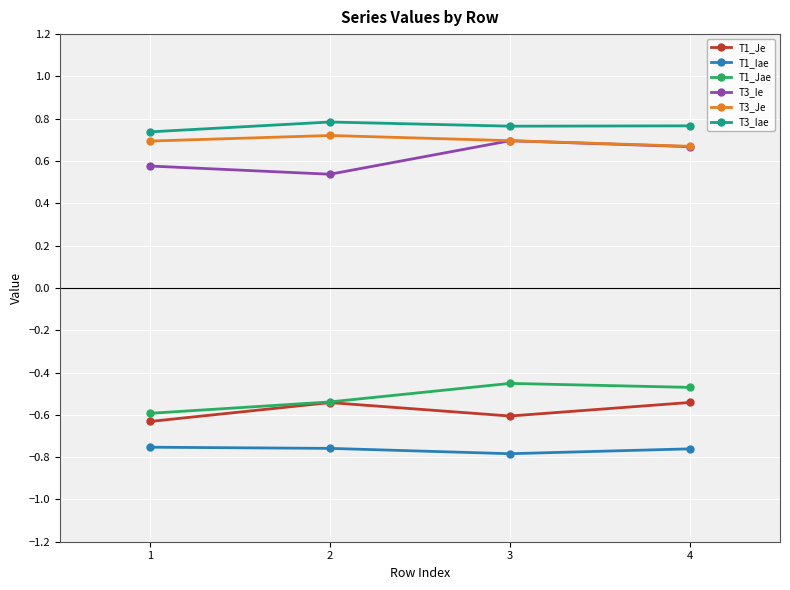

What is the total value across all series at 4?

0.3